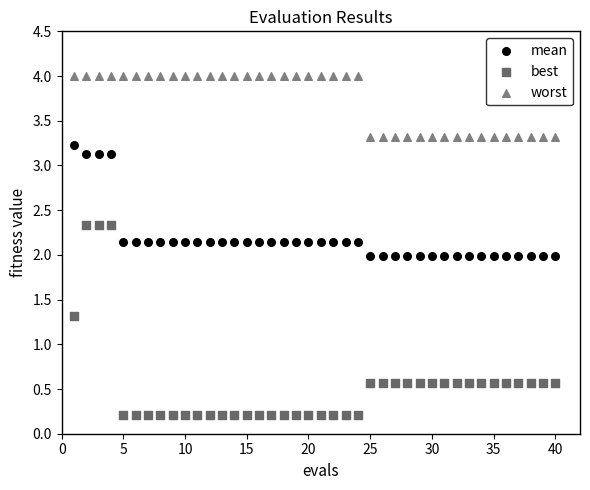

Which series contains the lowest Y value?

best